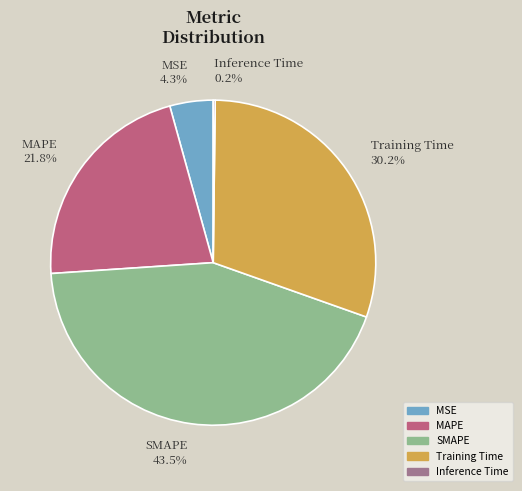

Does MSE 4.3% account for over 50% of the chart?

No